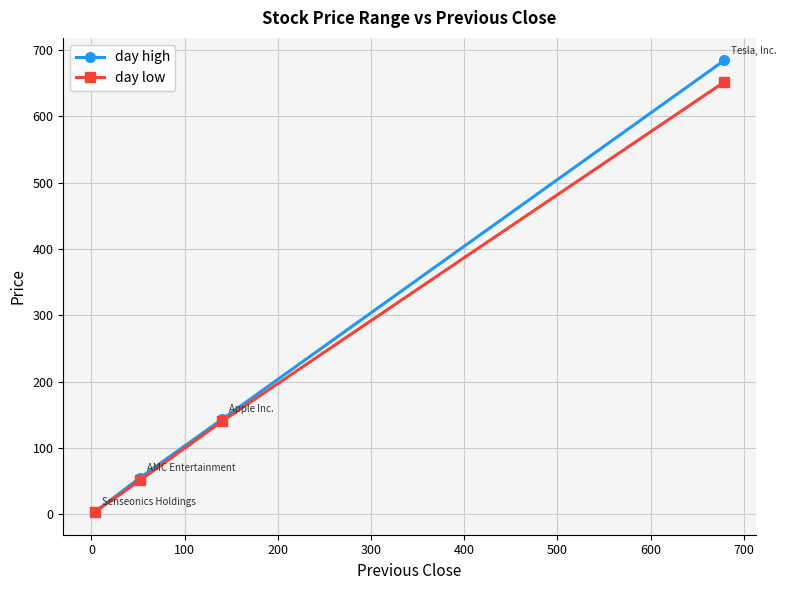

Which series has the widest spread of values?

day high